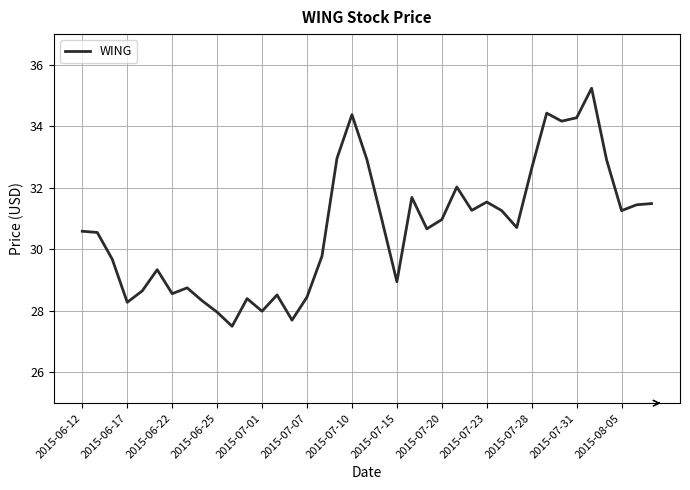

What is the maximum value shown in the chart?

35.2